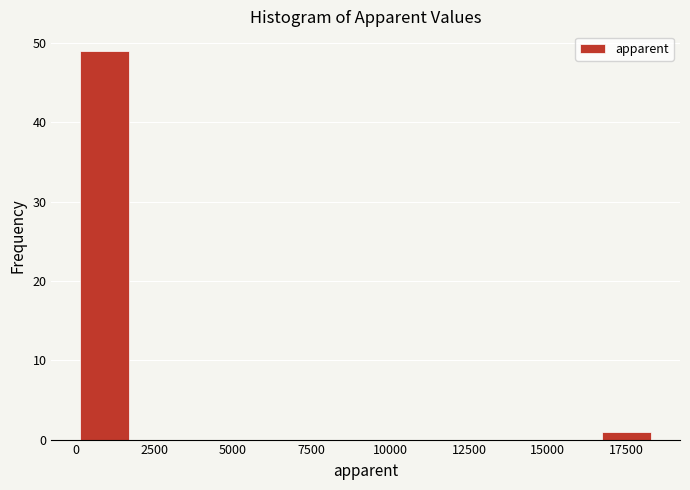

Read against the x-axis, roughly where is the centre of the tallest bar?

1000